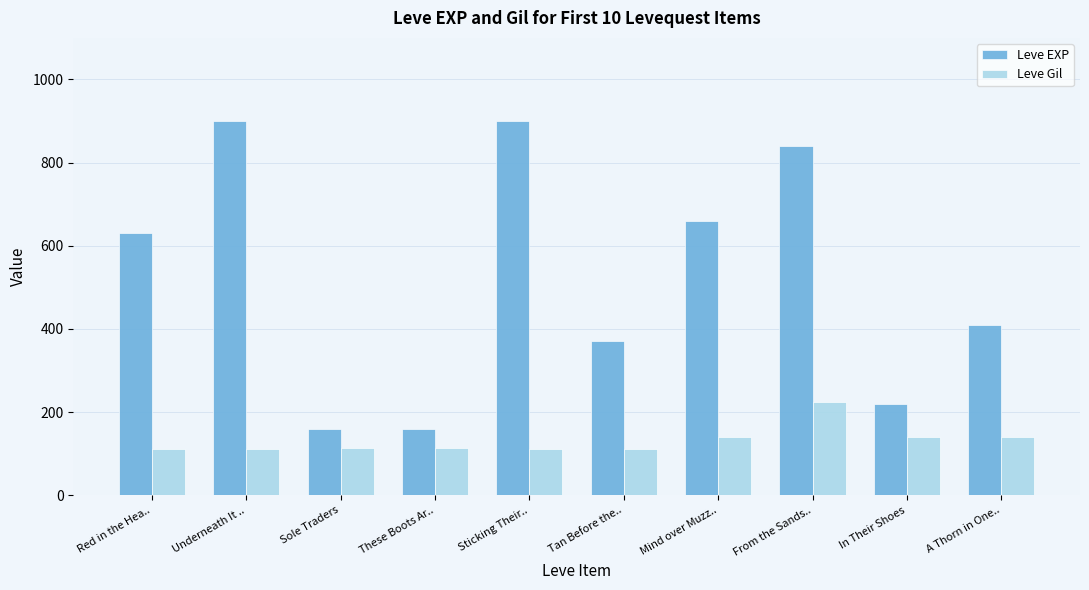

How many data points in Leve Gil are less than 113?

4